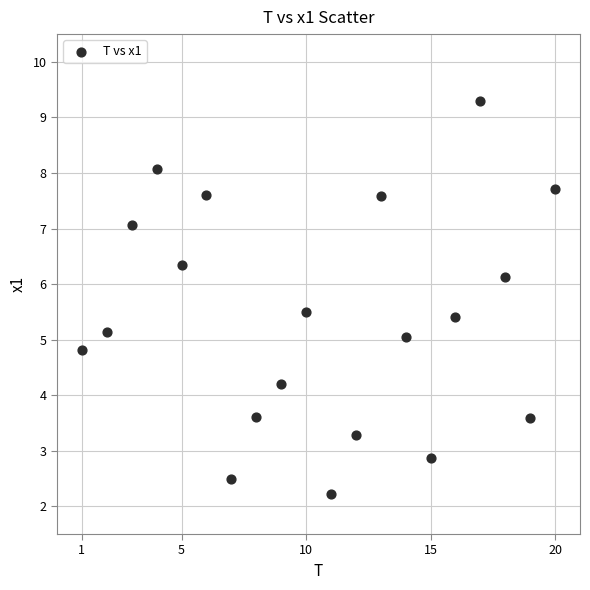

What is the range of X values (max minus min)?

19.0